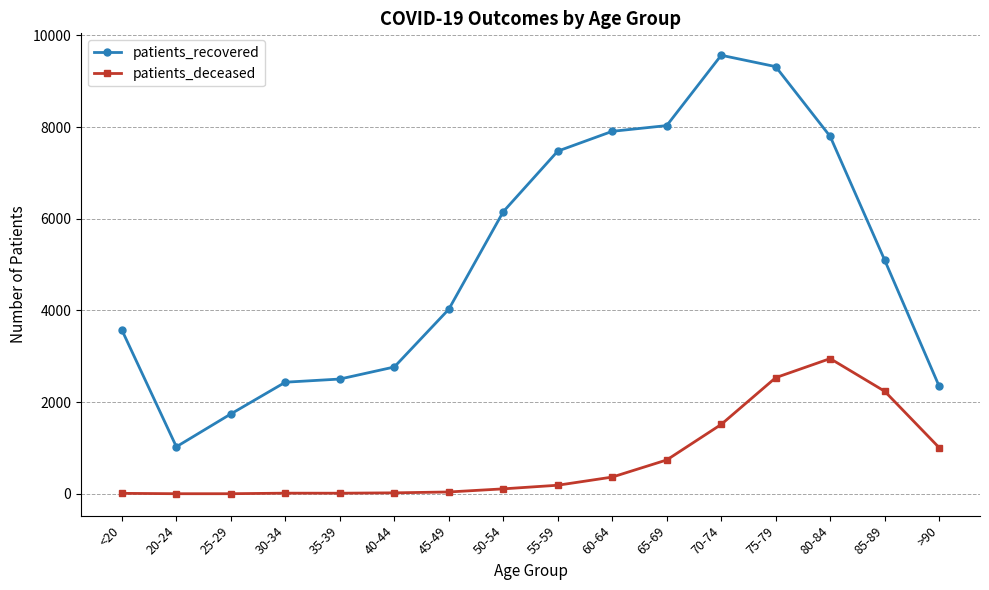

True or false: patients_recovered and patients_deceased intersect in this chart.

False